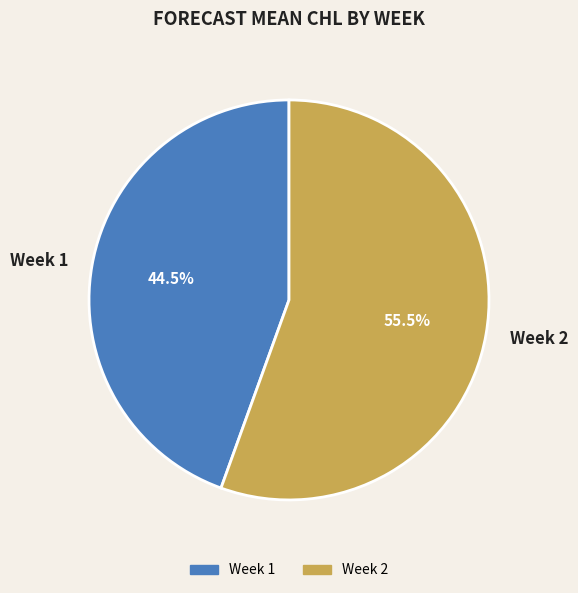

Does any single category account for the majority?

Yes